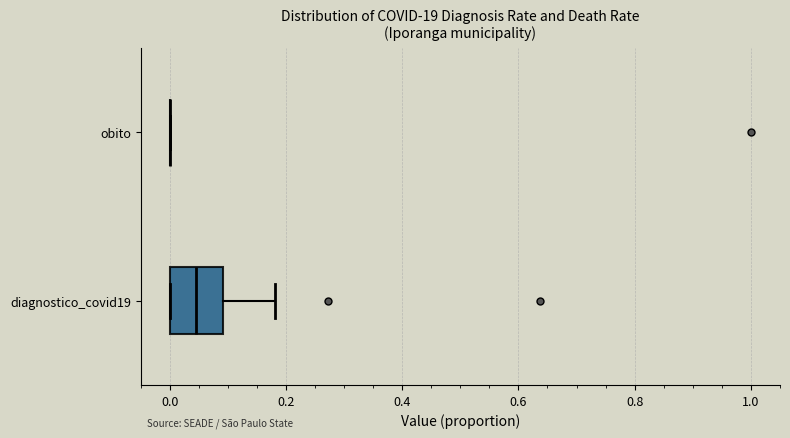

Reading bottom to top, transcribe this box plot: for each box, give where its median line is, the range the box spans, and where its two whiskers end, as read against the x-axis. The values are not printed on the chart, so give them approximately, as read against the axis.

diagnostico_covid19: median 0.04, box 0.00 to 0.10, whiskers 0.00 to 0.18
obito: box collapsed to a line at 0.00, whiskers 0.00 to 0.00